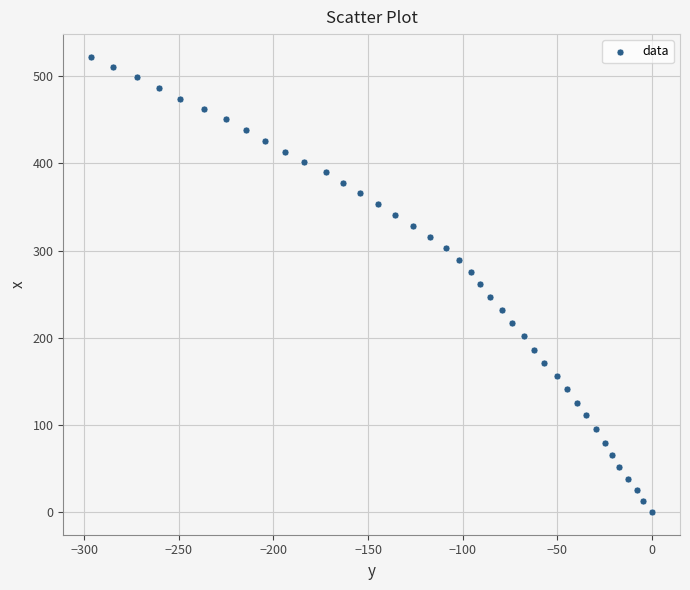

What is the range of X values (max minus min)?

296.2